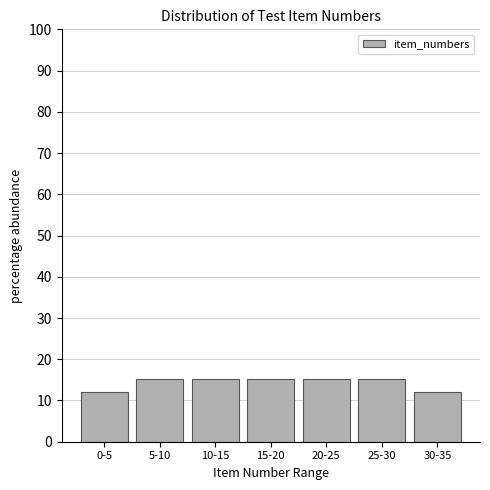

Reading left to right, what are all the values shown in this chart?

12.1	15.2	15.2	15.2	15.2	15.2	12.1